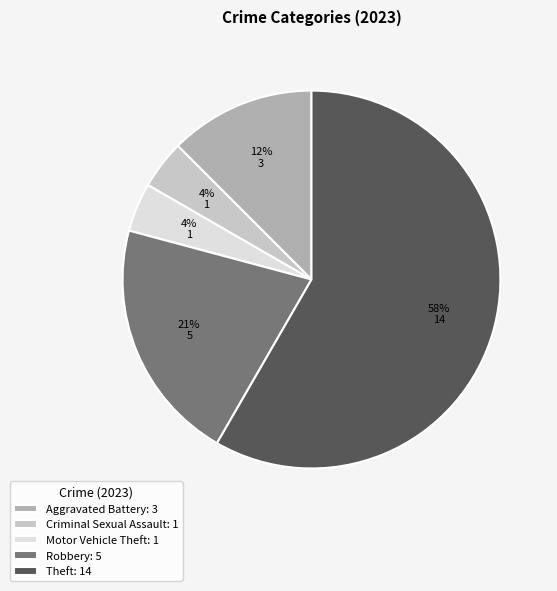

The Criminal Sexual Assault: 1 slice represents 4% of the pie. True or false?

True